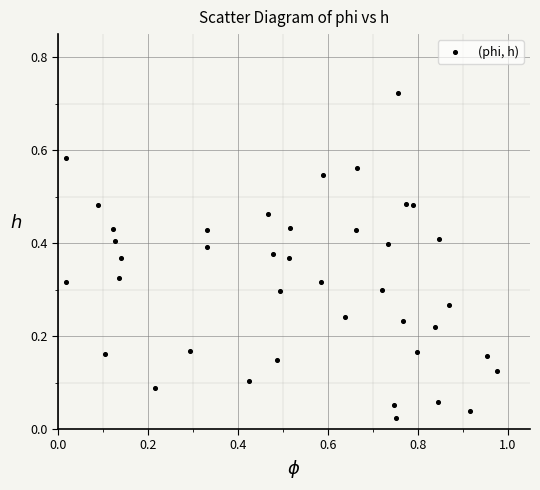

What is the range of X values (max minus min)?

1.0